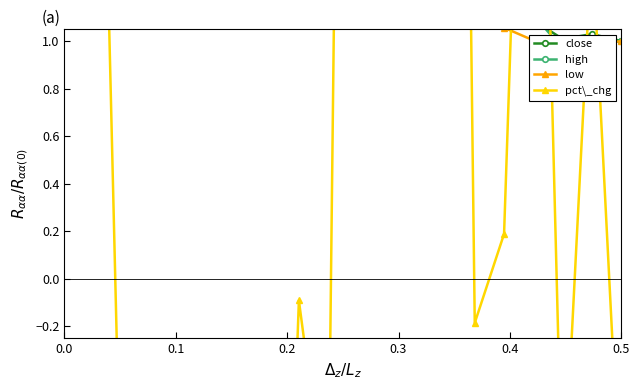

How many positive values does the pct\_chg series have?

9